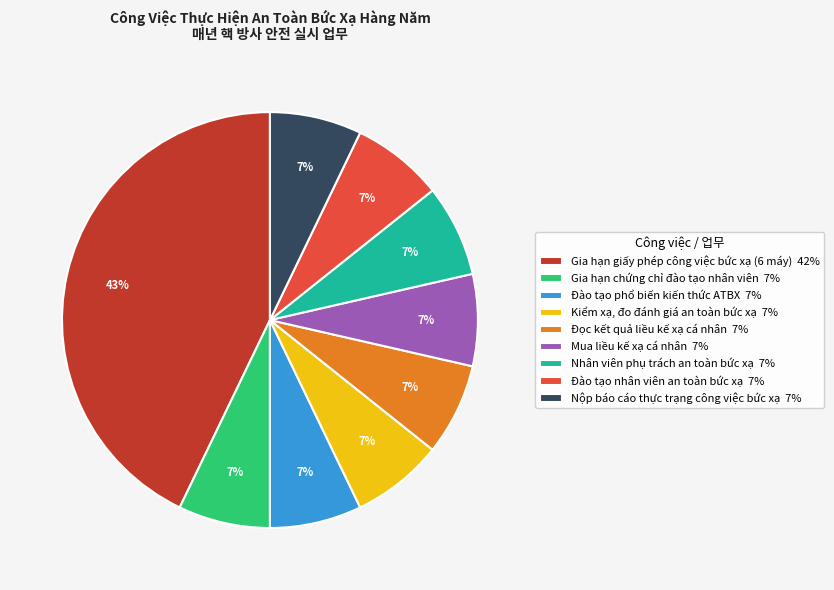

To the nearest percent, what is the combined percentage of Đọc kết quả liều kế xạ cá nhân 7% and Kiểm xạ, đo đánh giá an toàn bức xạ 7%?

14%